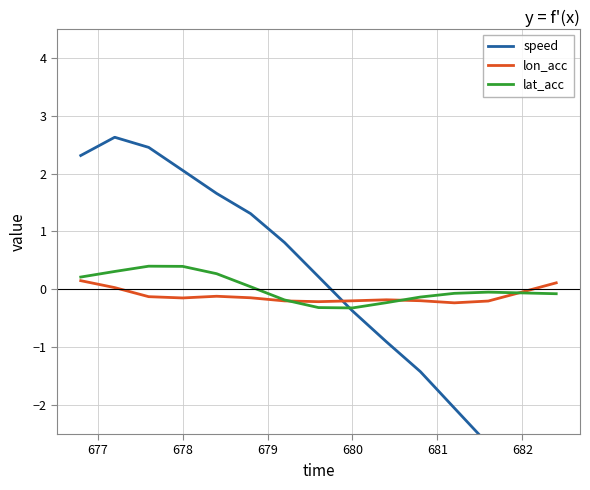

True or false: speed has more than 0 points higher than both neighbors.

True